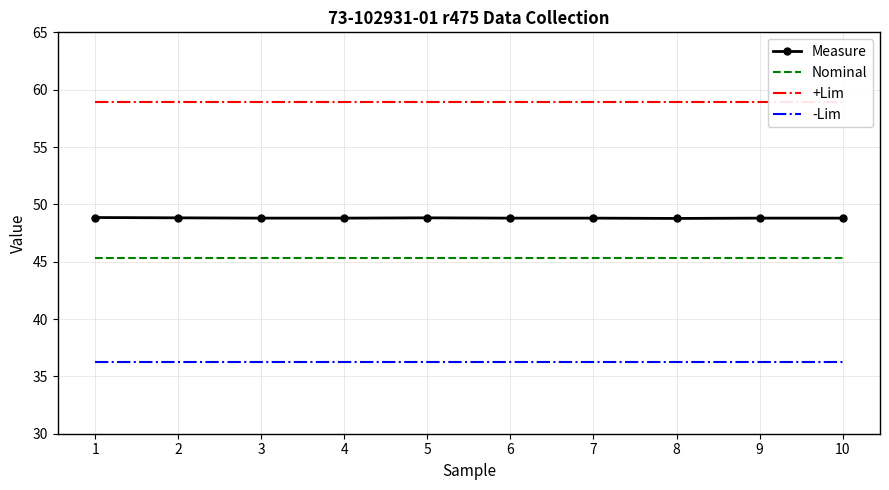

Rank the series at 10 from lowest to highest value.

-Lim, Nominal, Measure, +Lim